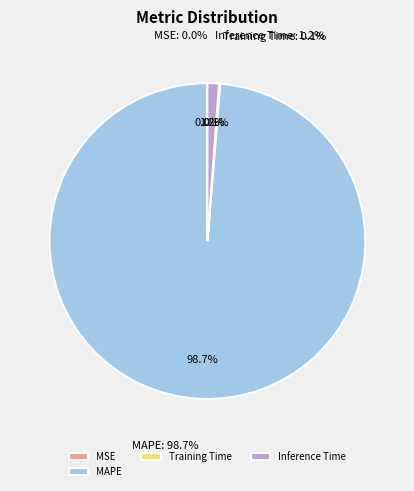

What is the largest slice in the pie chart?

MAPE